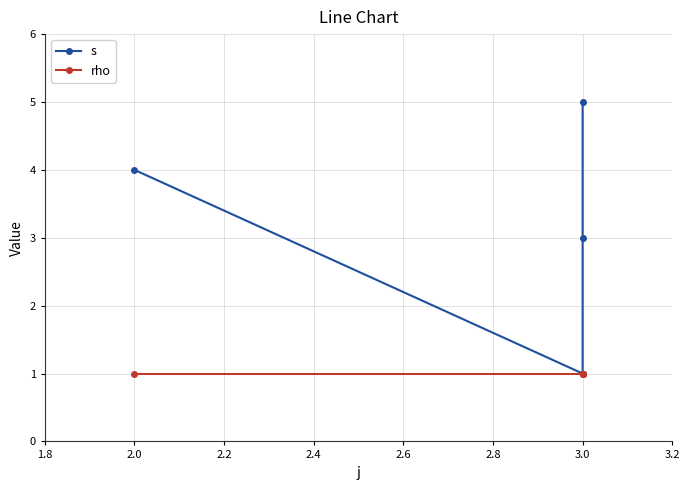

Reading left to right, what are all the values shown in this chart?

s: 4	1	3	5
rho: 1	1	1	1